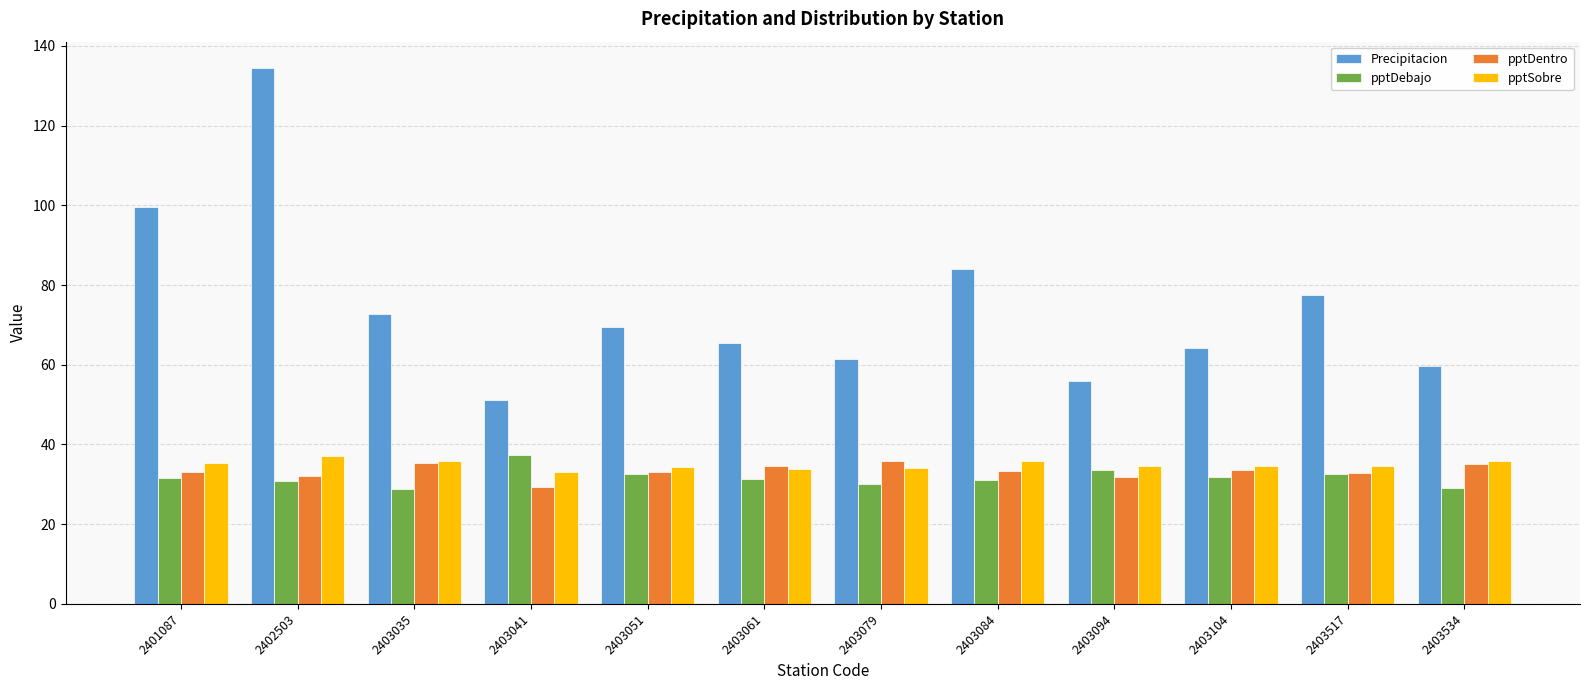

At which category does the chart reach its peak across all series?

2402503